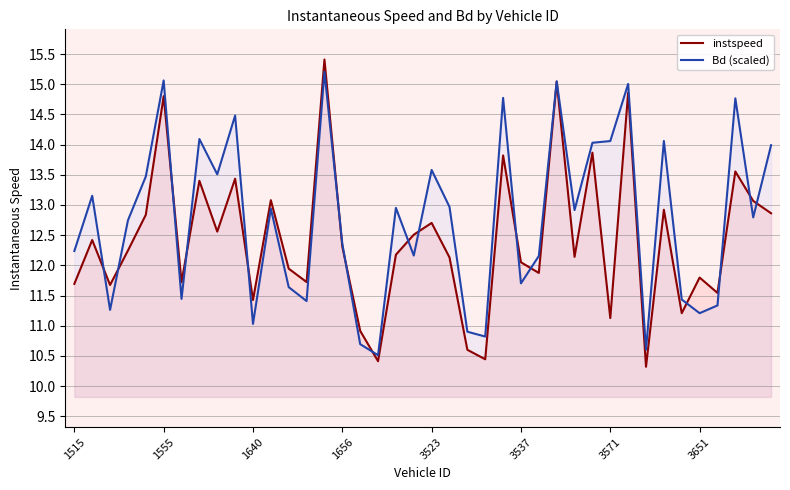

What are all the series names shown in the legend?

instspeed, Bd (scaled)